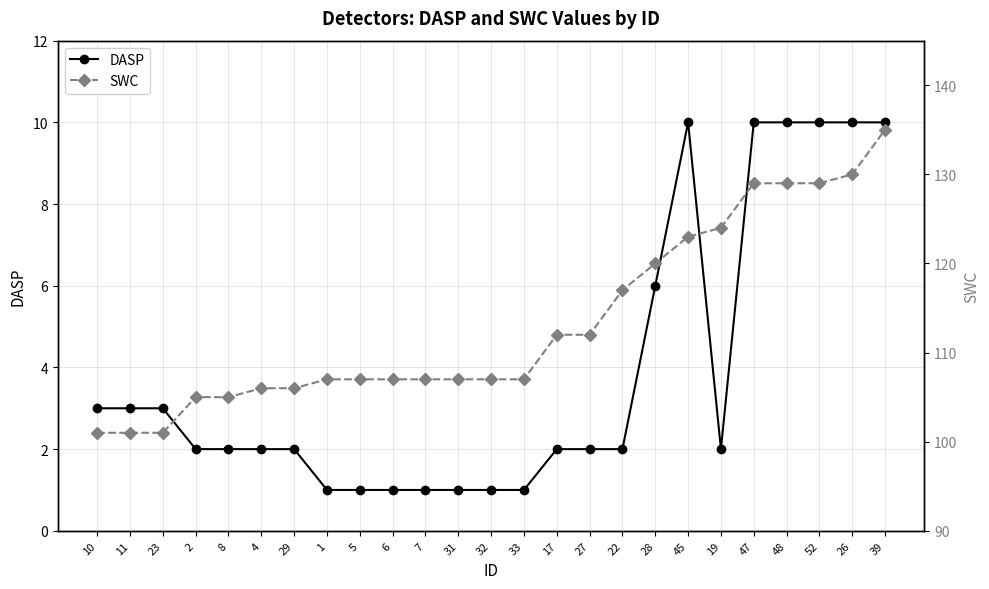

Rank the series by their average value, from highest to lowest.

SWC, DASP